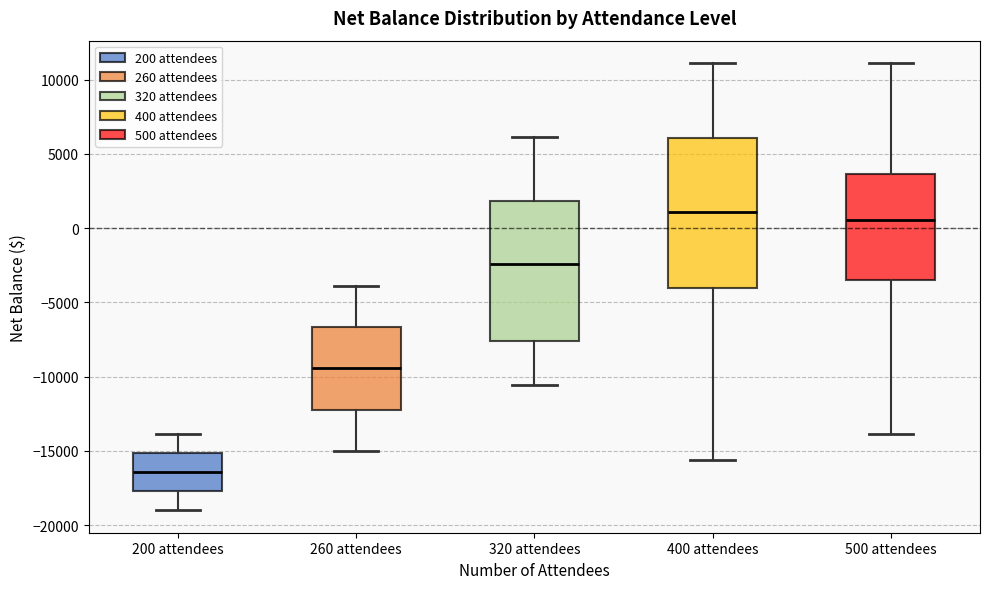

Which box is the tallest, from its lower edge to its upper edge?

400 attendees